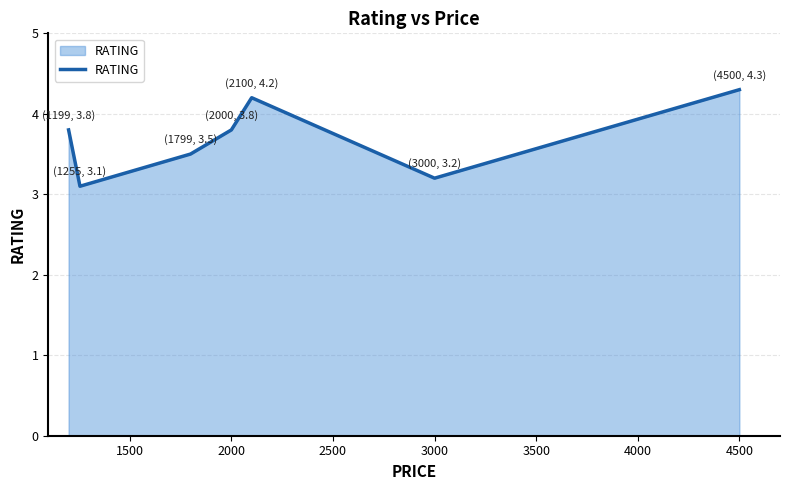

True or false: there are more than 2 points higher than both neighbors.

False